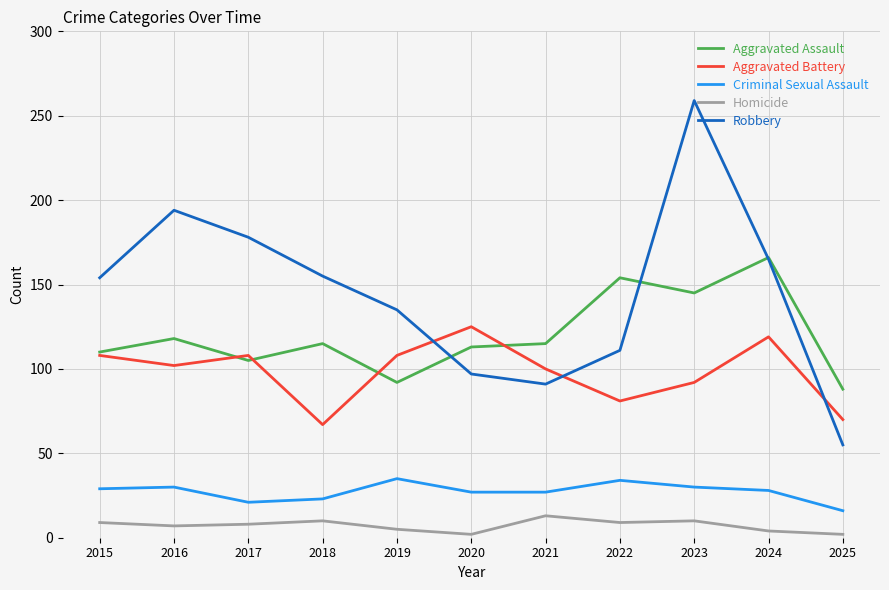

Rank the series by their maximum value, from lowest to highest.

Homicide, Criminal Sexual Assault, Aggravated Battery, Aggravated Assault, Robbery